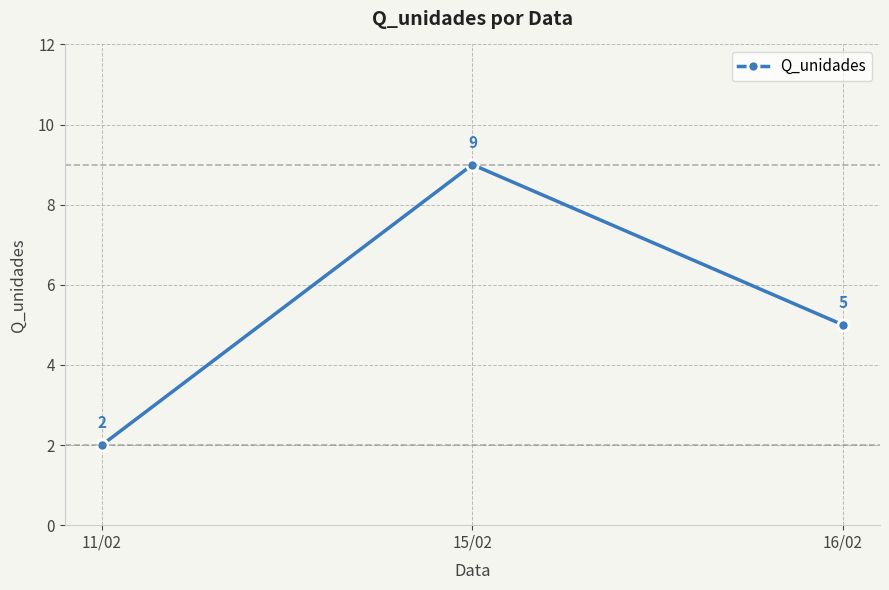

What is the label of the 3rd point from the right?

11/02